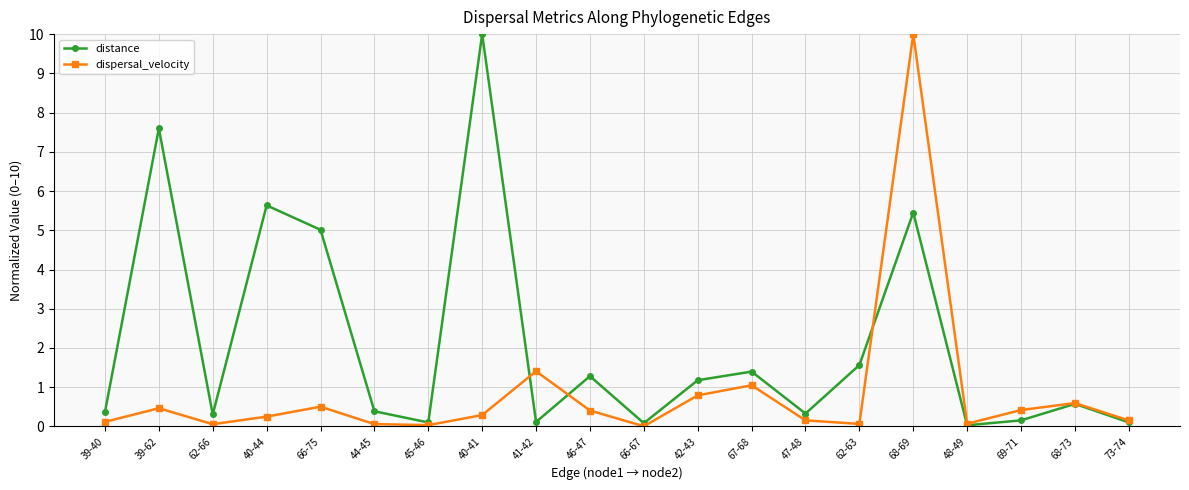

Rank the series at 39-40 from lowest to highest value.

dispersal_velocity, distance